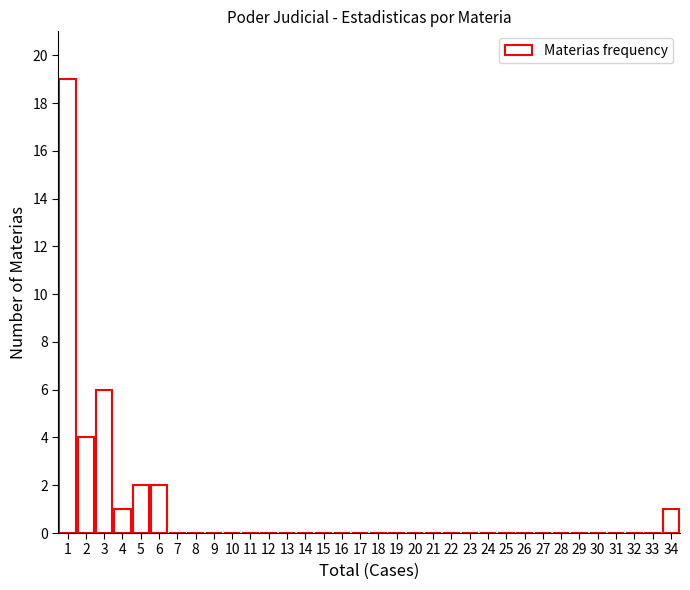

What is the sum of all values?

35